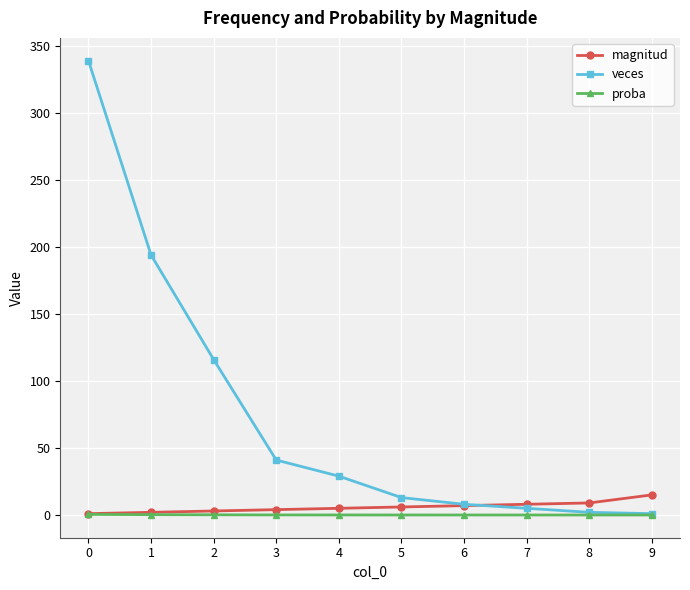

Which series has the widest spread of values?

veces